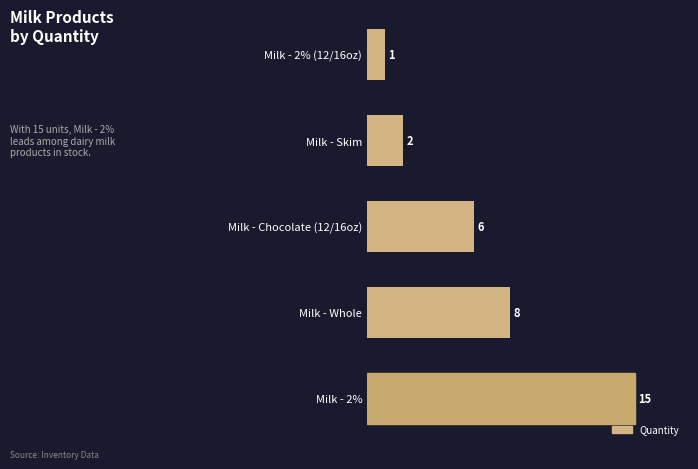

Are the bars grouped side by side (vs. stacked)?

No